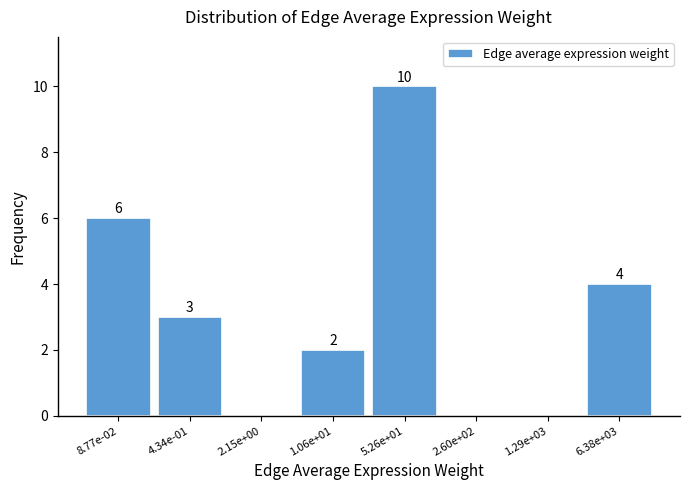

Reading left to right, extract all data points from this chart.

8.77e-02=6	4.34e-01=3	2.15e+00=0	1.06e+01=2	5.26e+01=10	2.60e+02=0	1.29e+03=0	6.38e+03=4